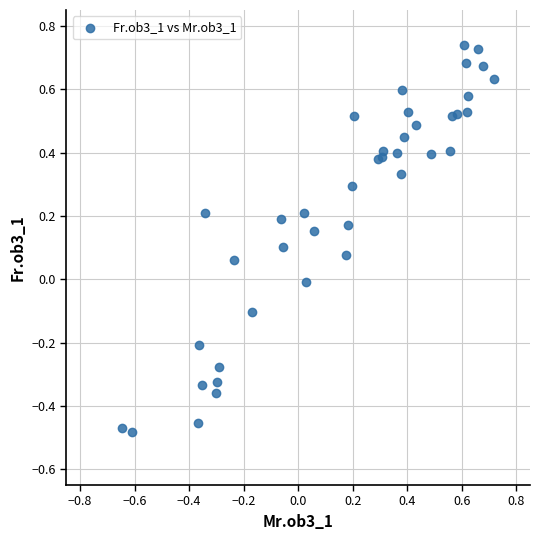

What is the range of X values (max minus min)?

1.4